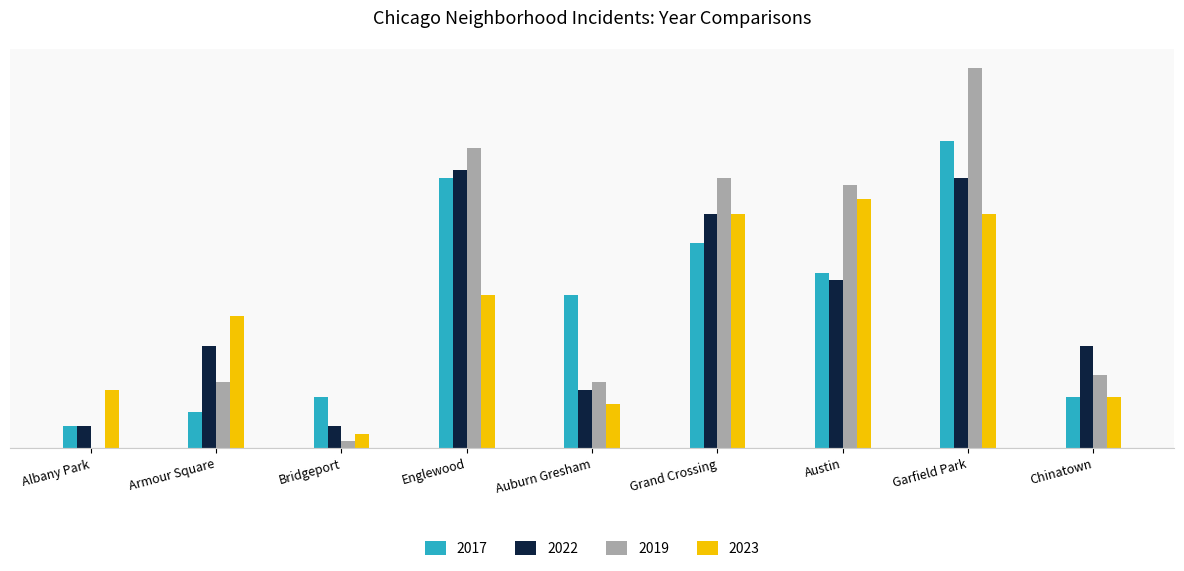

Is the value of 2017 at Grand Crossing greater than the value of 2023 at Englewood?

Yes